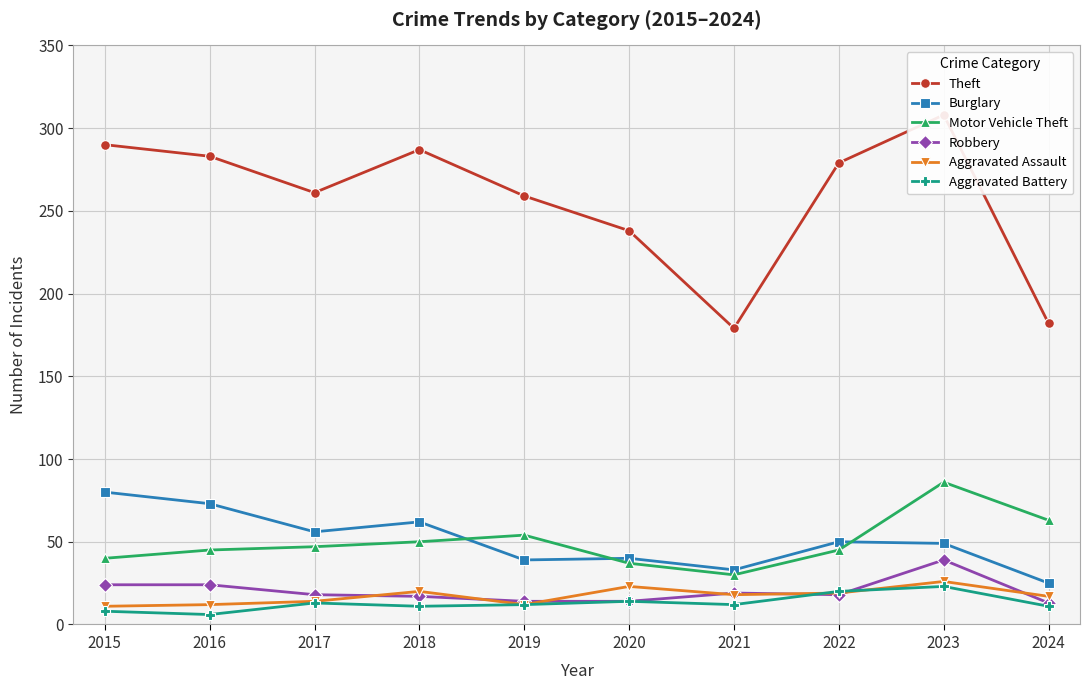

At which category does the chart reach its minimum across all series?

2016